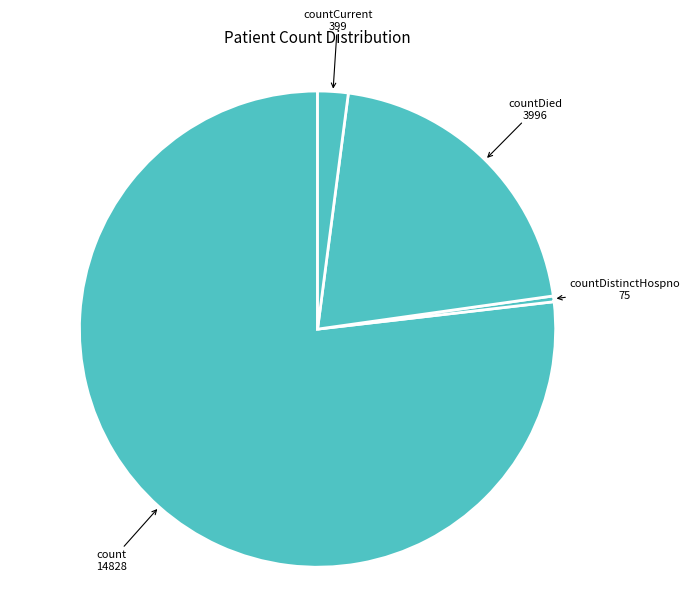

To the nearest percent, what is the difference between the largest and smallest slice percentages?

77%